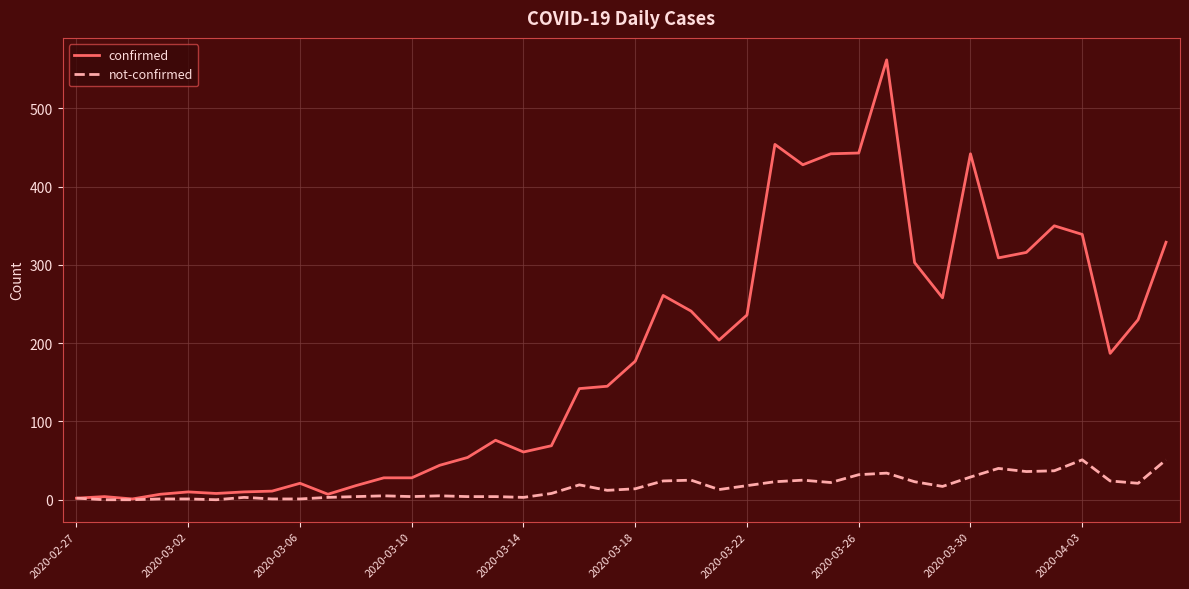

At how many categories does at least one series exceed 448?

2